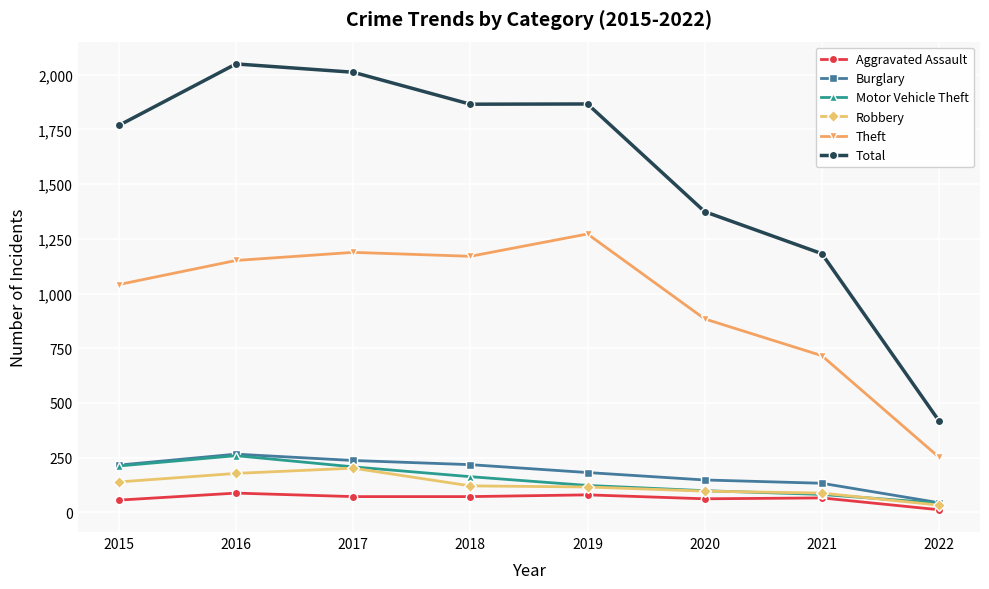

How many values in the Motor Vehicle Theft series are below 163?

4